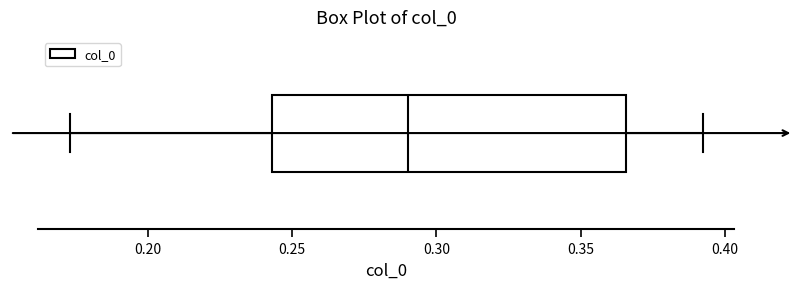

Where is the left edge of the box on the x-axis? The values are not printed on the chart, so give them approximately, as read against the axis.

0.245